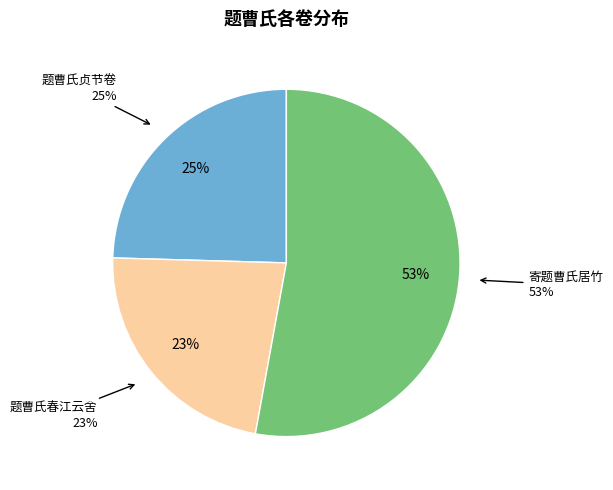

Do 题曹氏春江云舍 and 寄题曹氏居竹 together represent more than half of the pie?

Yes